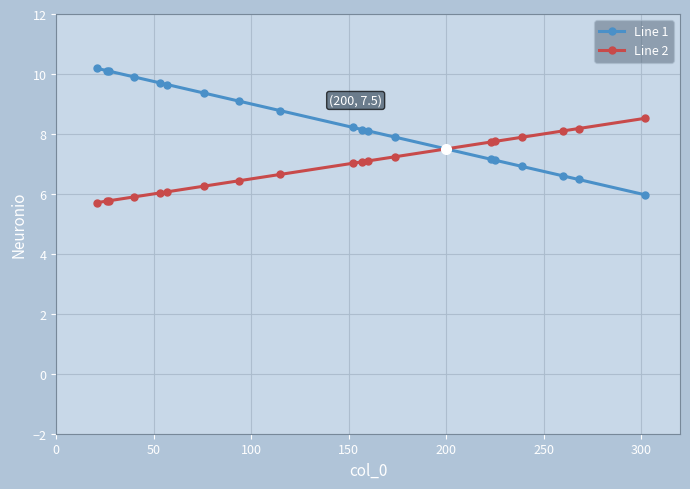

After their last crossing, which series has the higher values: Line 1 or Line 2?

Line 2